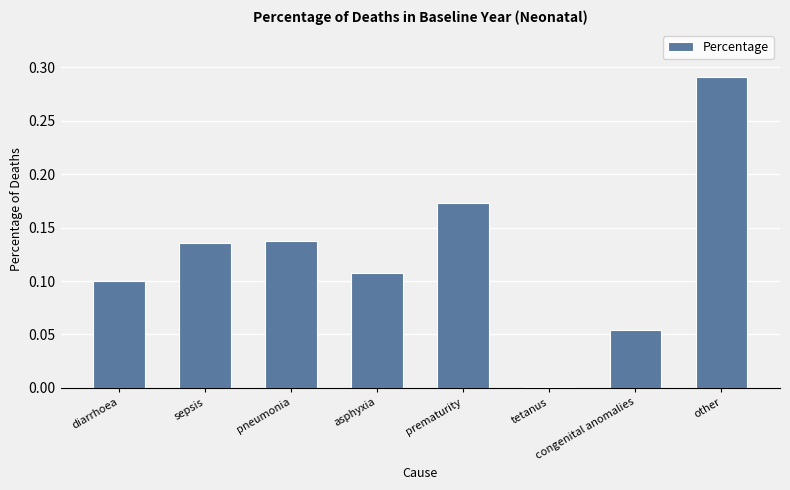

The chart shows a value of 0.2 at sepsis. True or false?

False